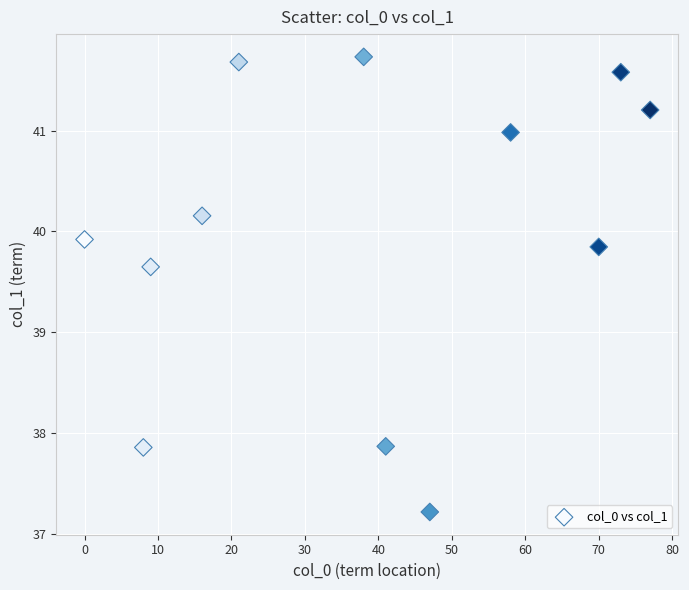

What is the range of X values (max minus min)?

77.0